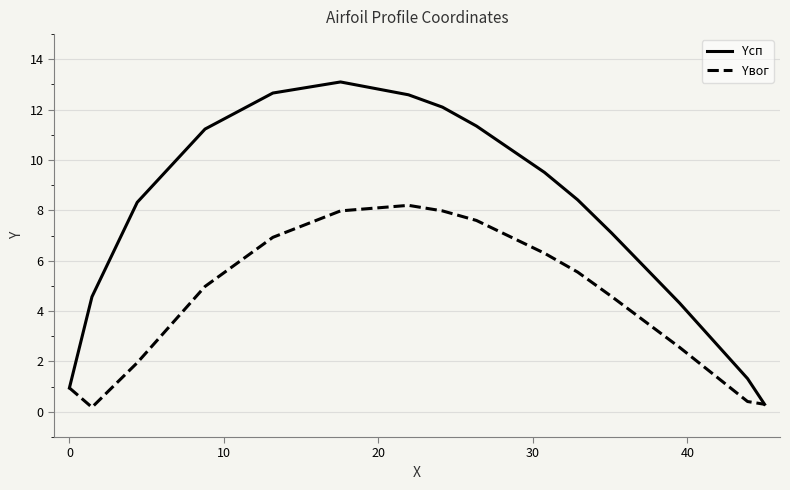

Which series has the largest total across all categories?

Yсп